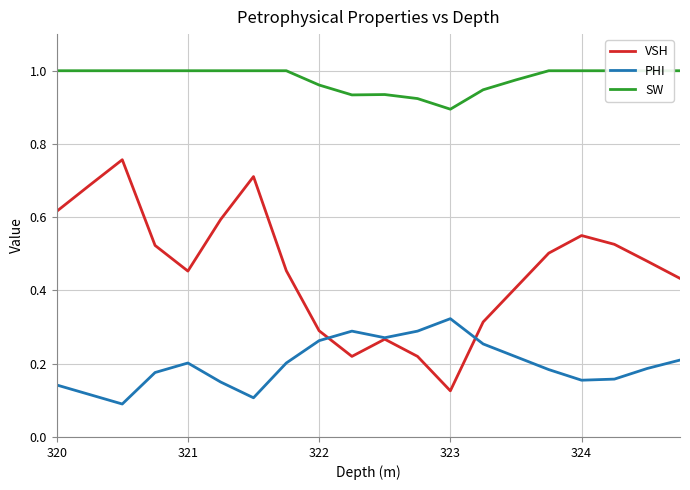

Reading right to left, list all the values displayed in this chart.

VSH: 0.4	0.5	0.5	0.6	0.5	0.4	0.3	0.1	0.2	0.3	0.2	0.3	0.5	0.7	0.6	0.5	0.5	0.8	0.7	0.6
PHI: 0.2	0.2	0.2	0.2	0.2	0.2	0.3	0.3	0.3	0.3	0.3	0.3	0.2	0.1	0.1	0.2	0.2	0.1	0.1	0.1
SW: 1.0	1.0	1.0	1.0	1.0	1.0	0.9	0.9	0.9	0.9	0.9	1.0	1.0	1.0	1.0	1.0	1.0	1.0	1.0	1.0